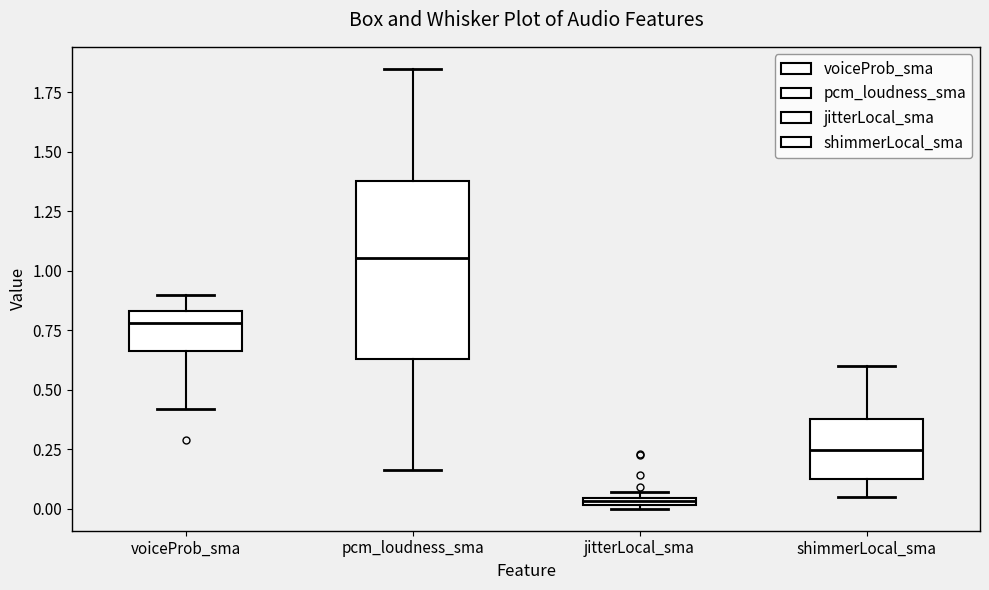

Which box has the highest median line?

pcm_loudness_sma